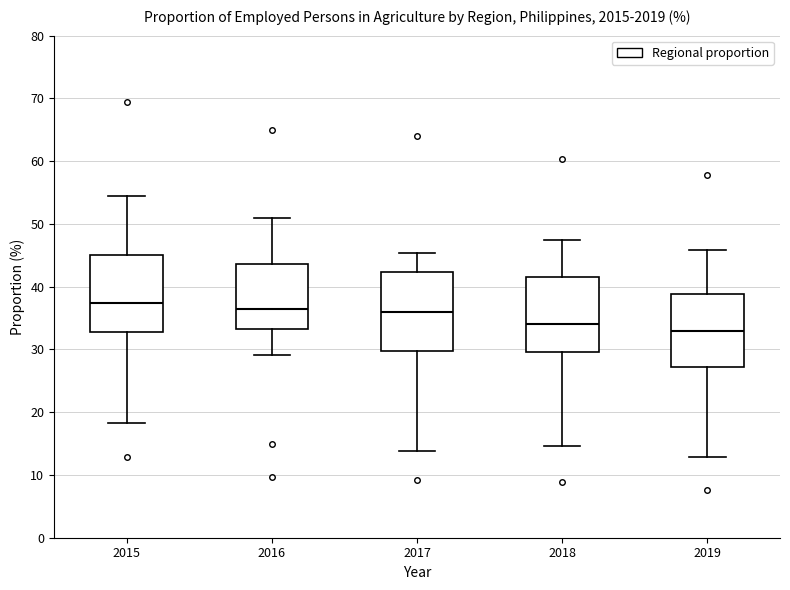

Where does the lower whisker of the box at x = 2018 end on the y-axis? The values are not printed on the chart, so give them approximately, as read against the axis.

15